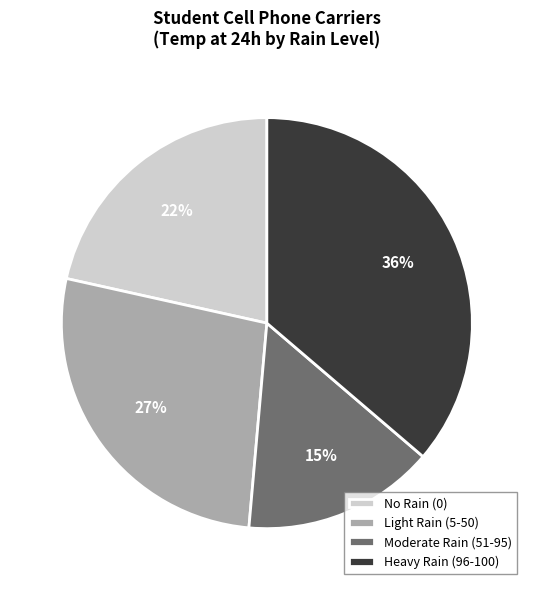

How many slices are in this pie chart?

4